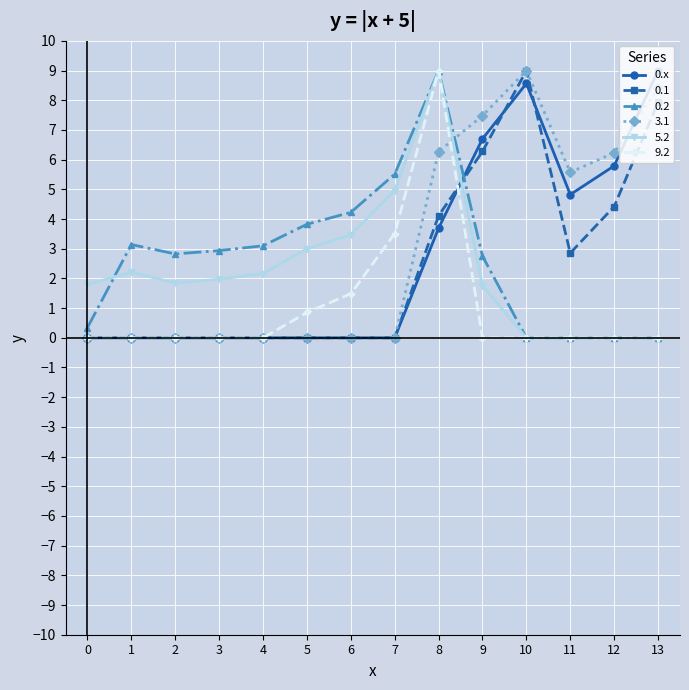

Is the value of 0.2 at 1 greater than the value of 5.2 at 12?

Yes